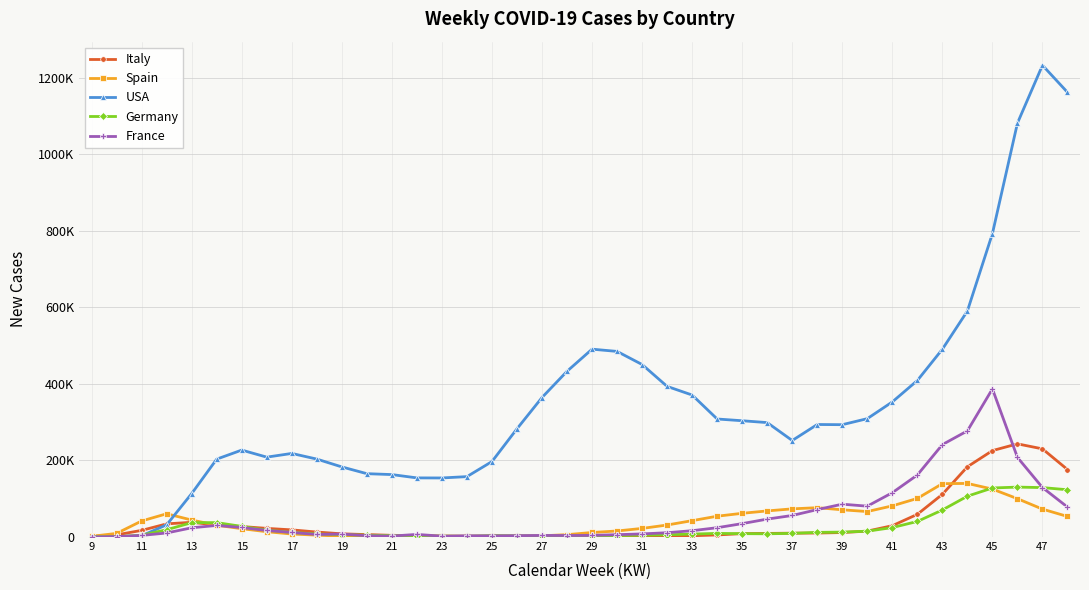

Is this an area chart (filled region under the line)?

No